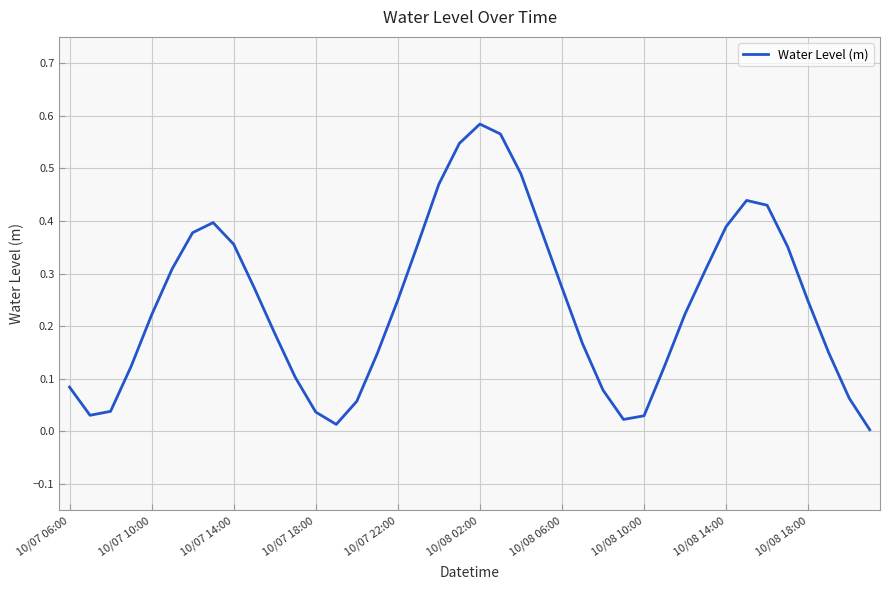

How many lines are shown in the chart?

1